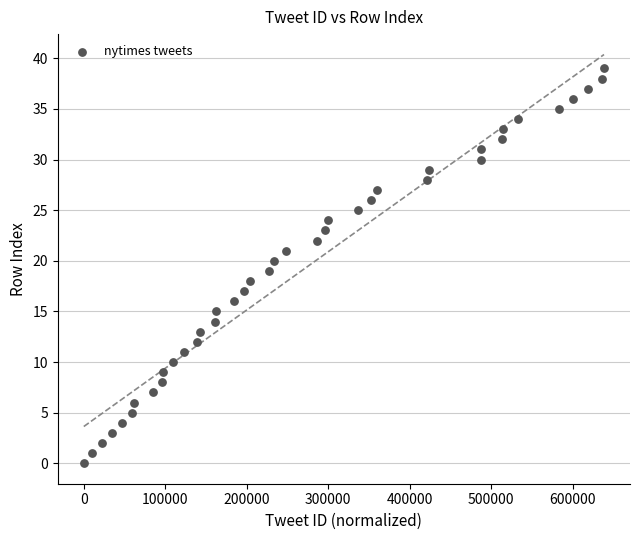

What is the range of Y values (max minus min)?

39